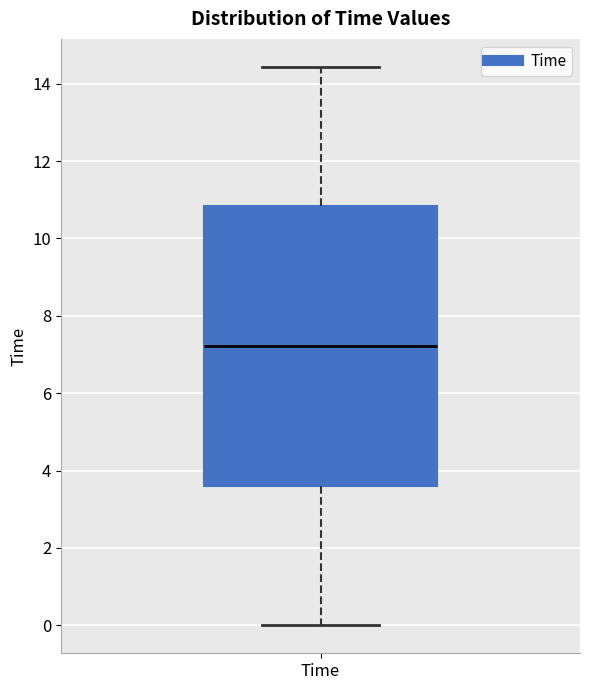

Transcribe this box plot: give where the median line is, the range the box spans, and where the two whiskers end, as read against the y-axis. The values are not printed on the chart, so give them approximately, as read against the axis.

median 7.2, box 3.6 to 10.8, whiskers 0.0 to 14.4